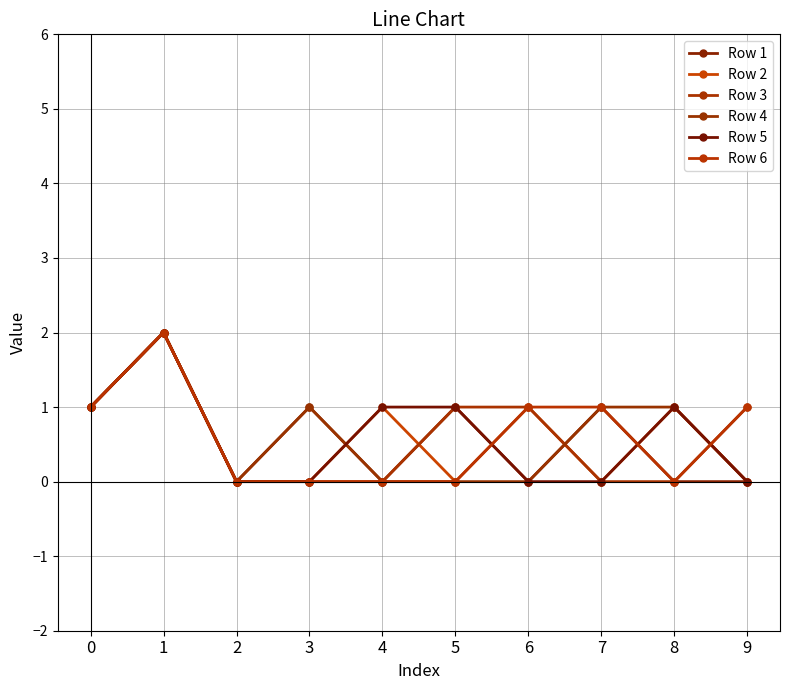

True or false: Row 4 and Row 3 intersect in this chart.

True